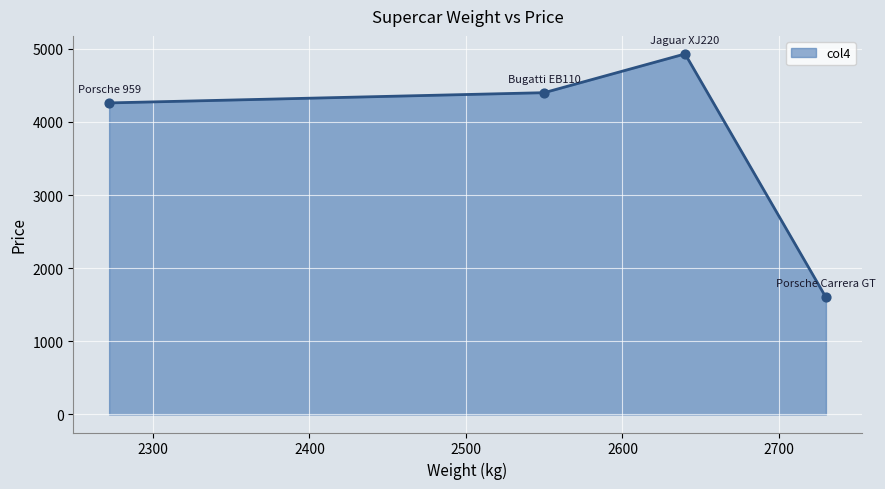

What is the change in value from Bugatti EB110 to Porsche 959?

-140